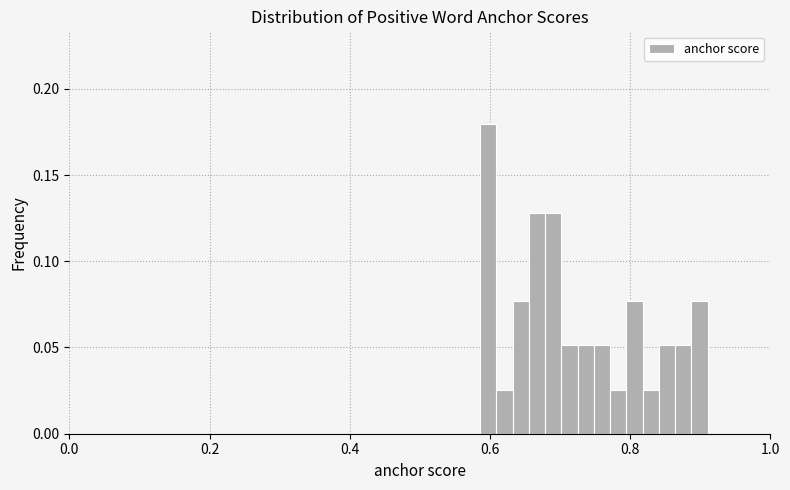

Read against the x-axis, roughly where is the centre of the tallest bar?

0.60